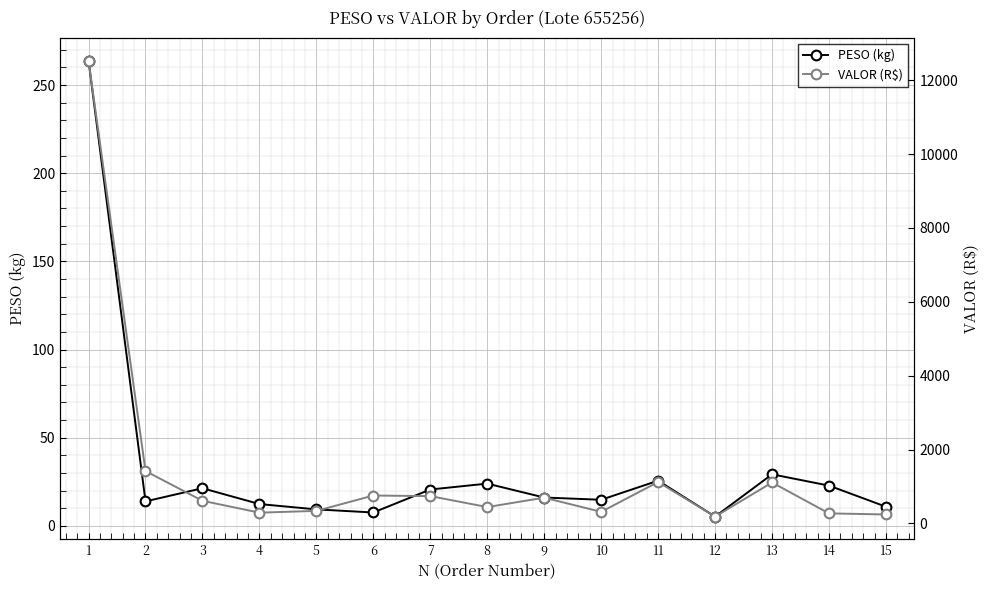

How many data points in VALOR (R$) are above 614?

8